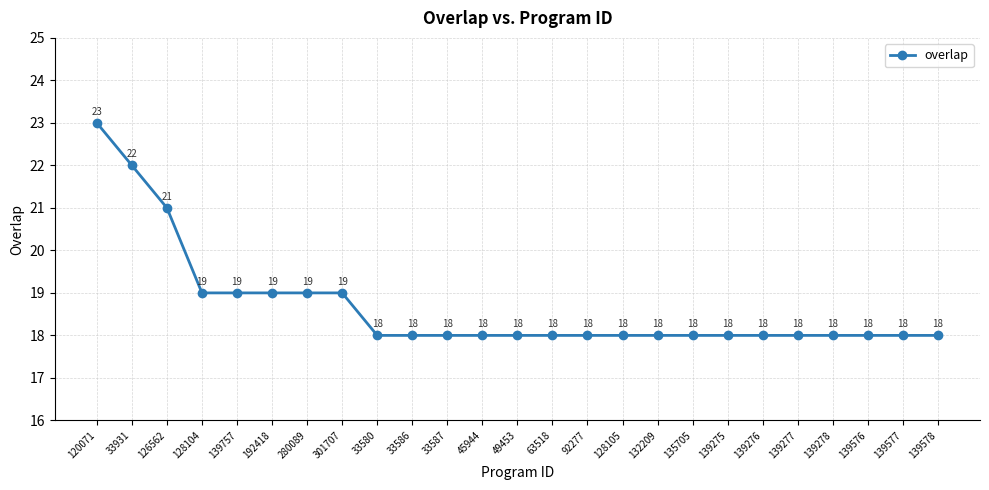

What is the average value?

19